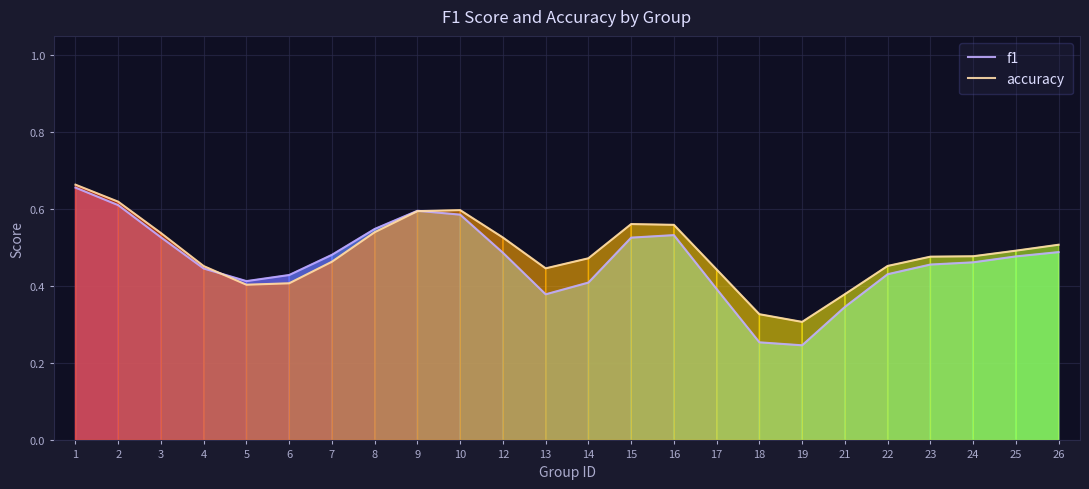

The value of accuracy at 3 is 0.5. True or false?

True